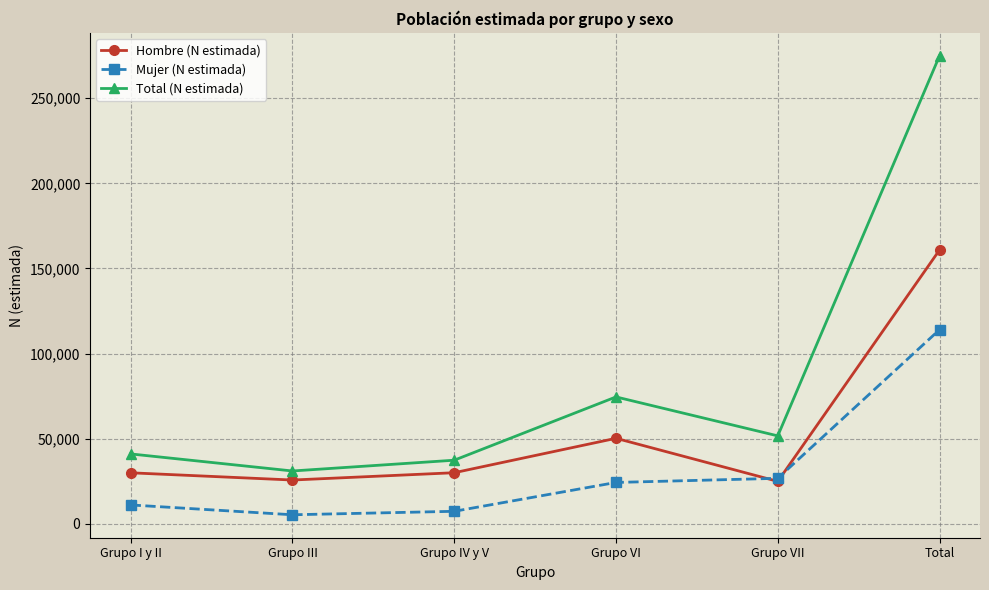

What is the average value of the Total (N estimada) series?

85107